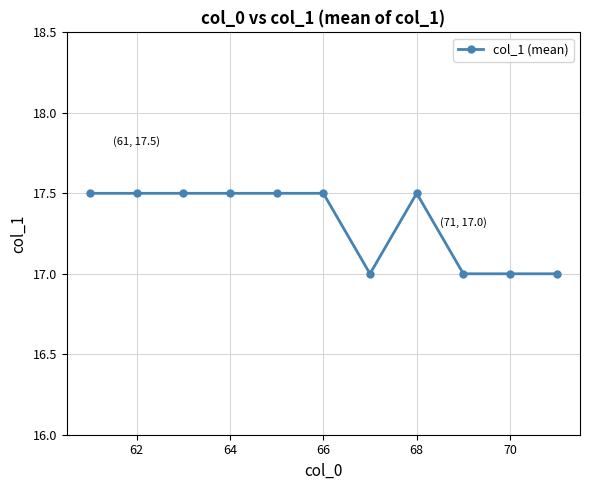

What is the value of the 6th point from the left?

17.5